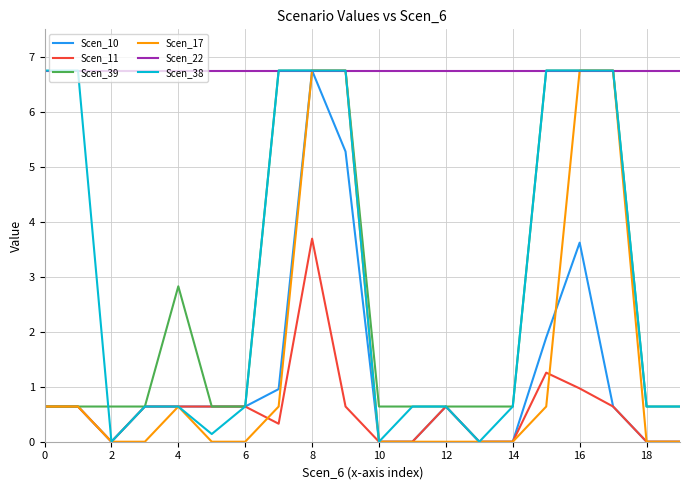

Which series has the largest total across all categories?

Scen_22